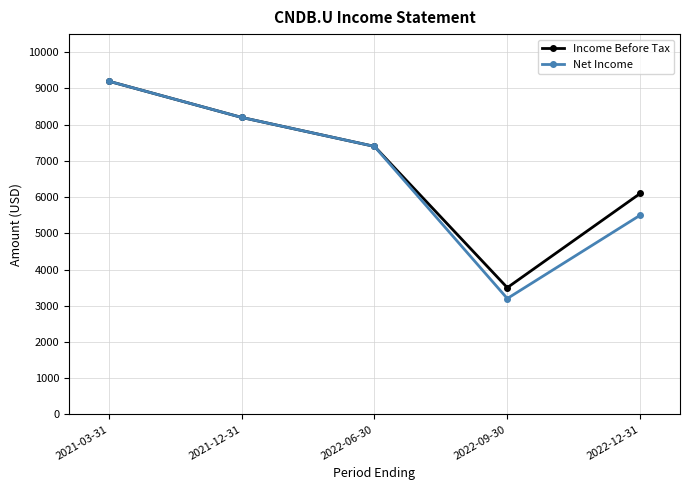

What position from the left is 2022-06-30?

3